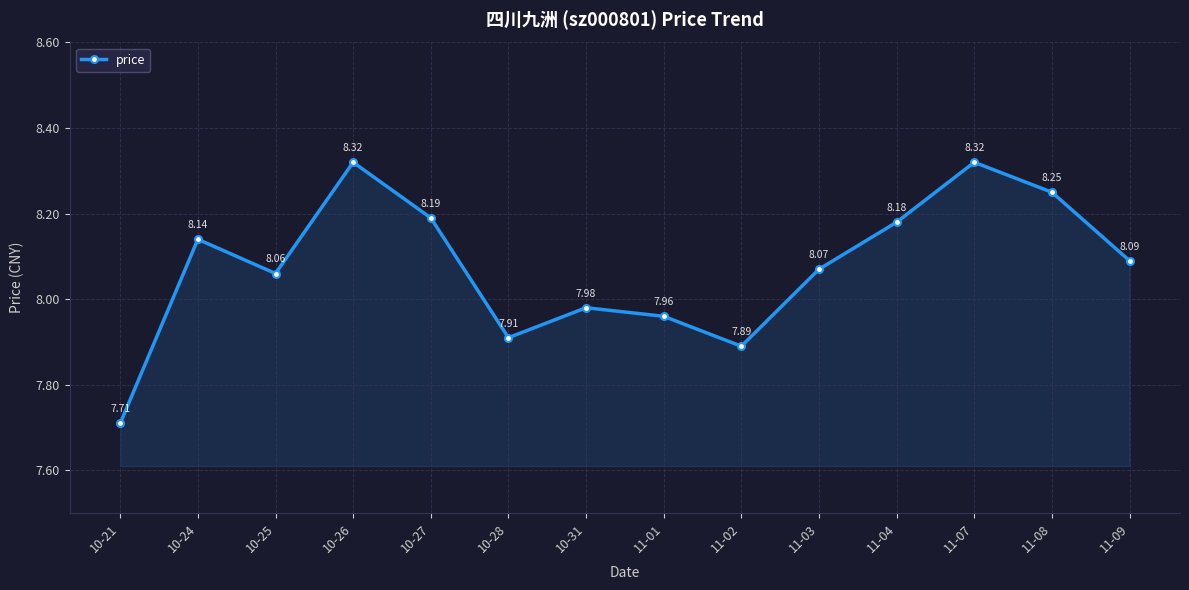

Where is the first local maximum?

10-24